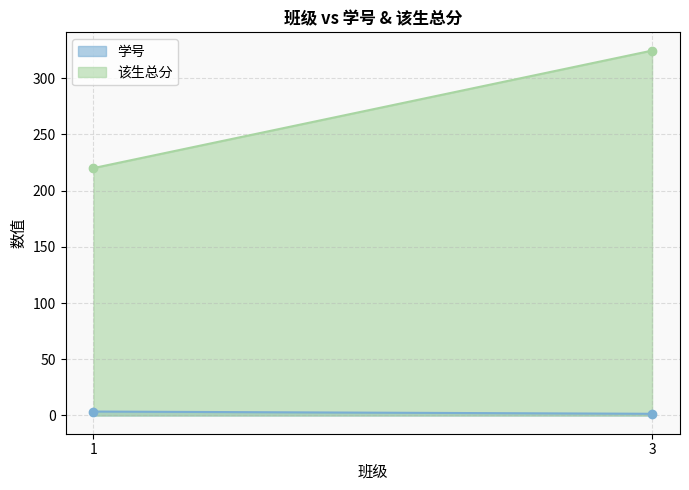

What is the difference between the 该生总分 values at 1 and 3?

104.5